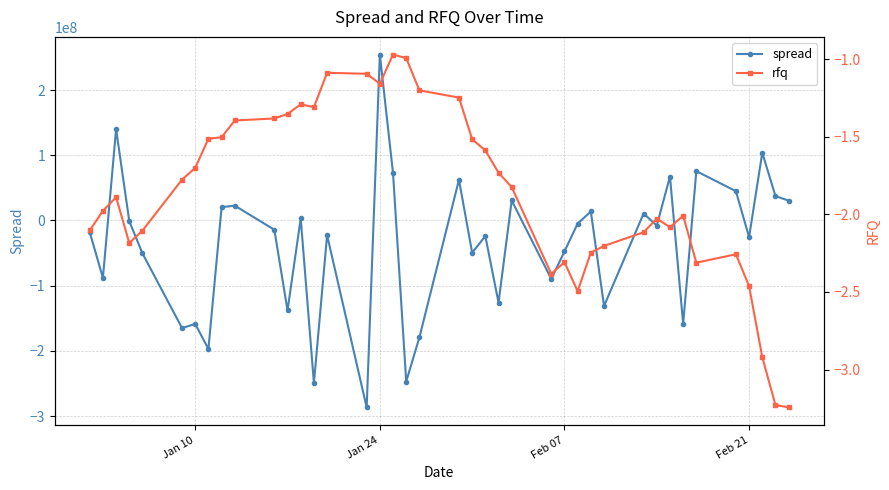

True or false: spread has more than 1 interior local peaks.

True